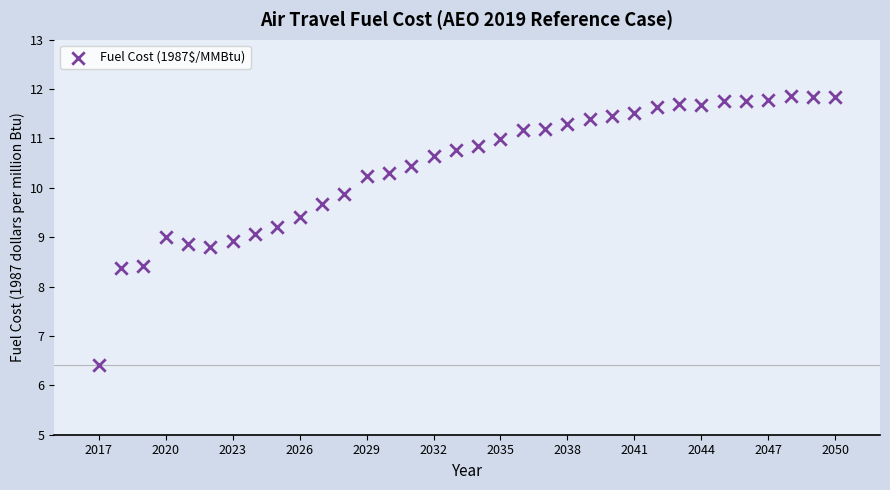

What is the range of Y values (max minus min)?

5.5